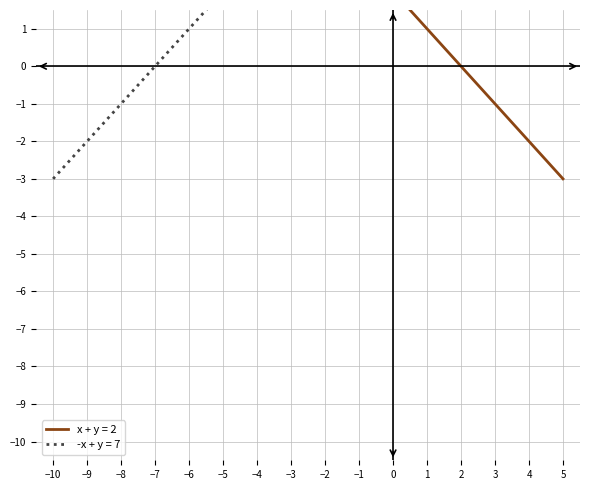

Rank the series at -5 from lowest to highest value.

-x + y = 7, x + y = 2